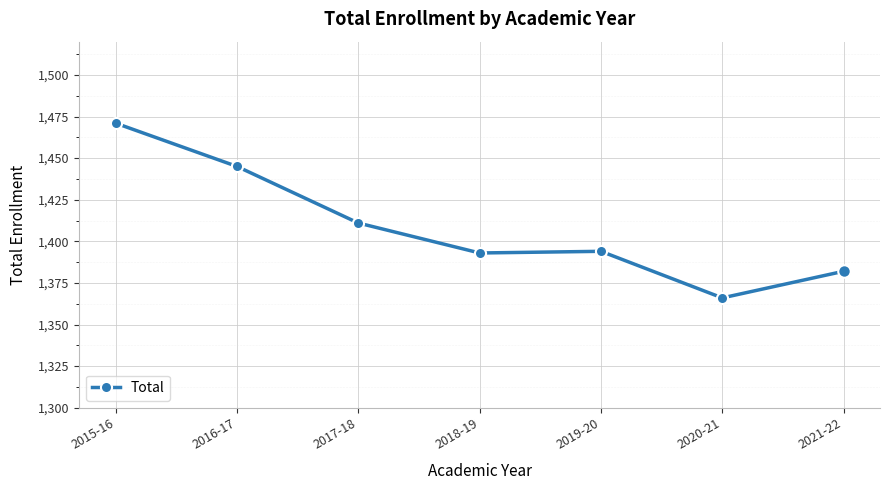

Which category has the lowest value across all series?

2020-21